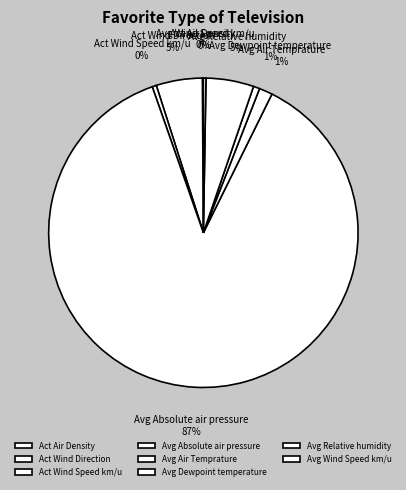

What percentage is the Act Wind Direction slice, to the nearest percent?

5%